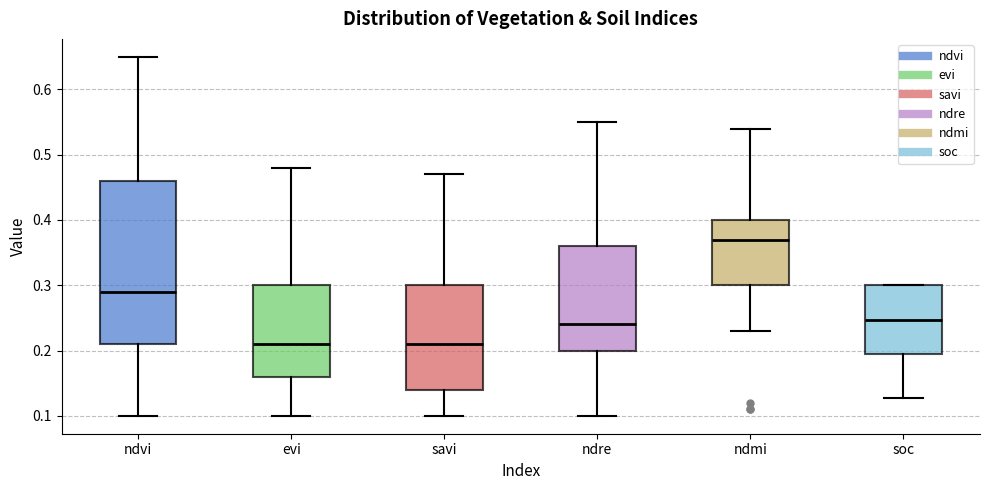

Where is the lower edge of the box for ndvi on the y-axis? The values are not printed on the chart, so give them approximately, as read against the axis.

0.21